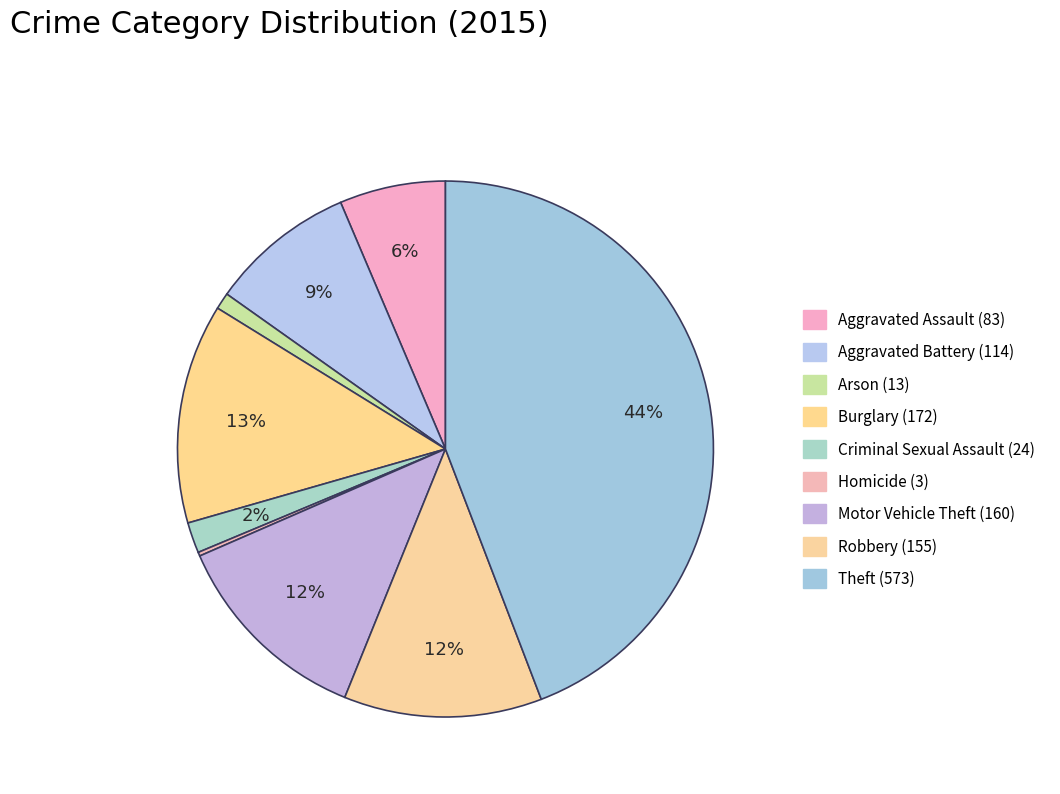

Rank the categories by value from highest to lowest.

Theft, Burglary, Motor Vehicle Theft, Robbery, Aggravated Battery, Aggravated Assault, Criminal Sexual Assault, Arson, Homicide